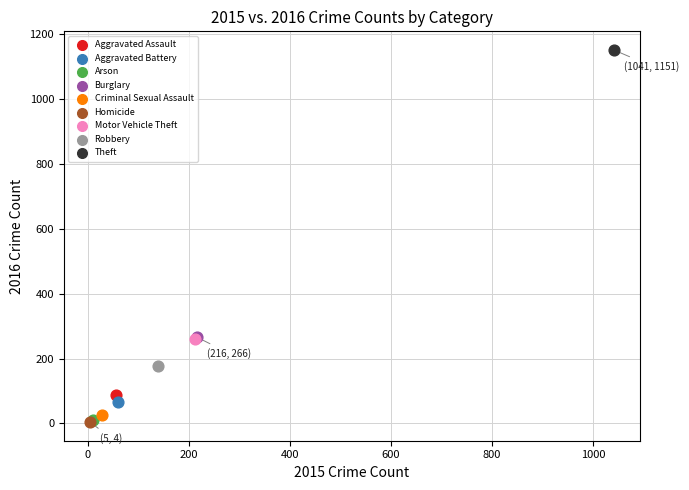

What are all the series names shown in the legend?

Aggravated Assault, Aggravated Battery, Arson, Burglary, Criminal Sexual Assault, Homicide, Motor Vehicle Theft, Robbery, Theft